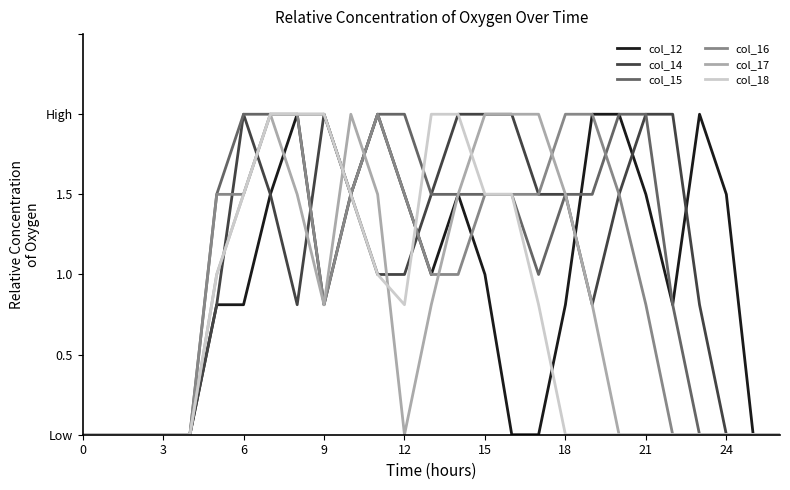

Which series has the largest total across all categories?

col_15